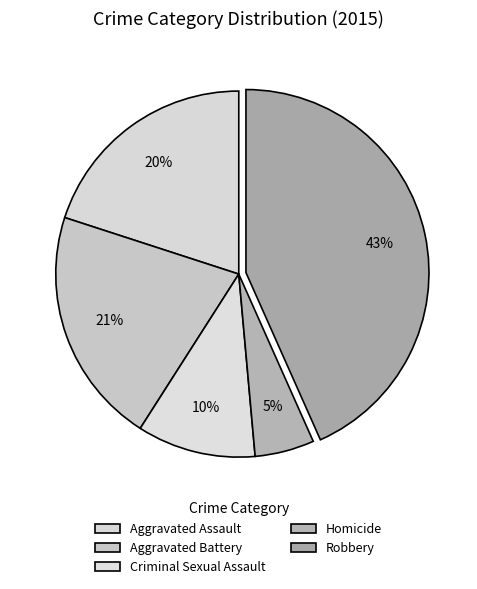

To the nearest percent, what is the difference between the Homicide and Criminal Sexual Assault slice percentages?

5%